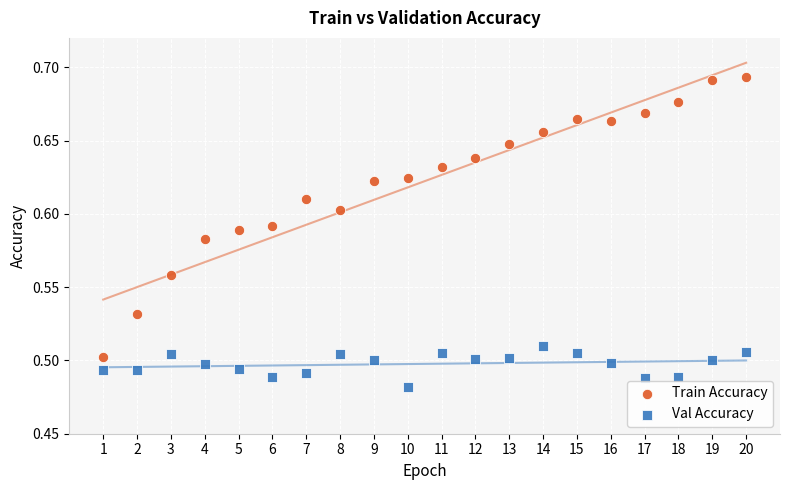

Which series reaches the minimum Y coordinate?

Val Accuracy